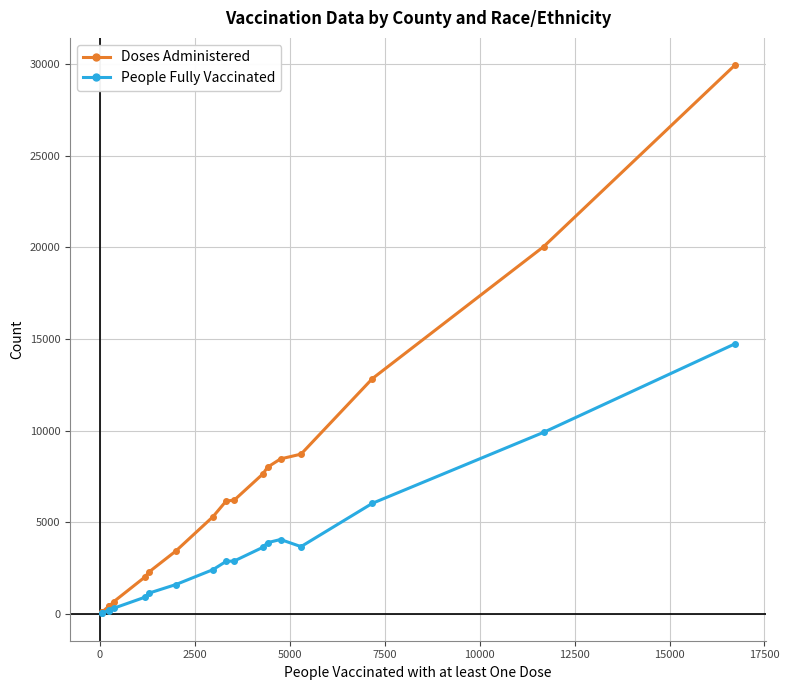

Which series has the largest total across all categories?

Doses Administered